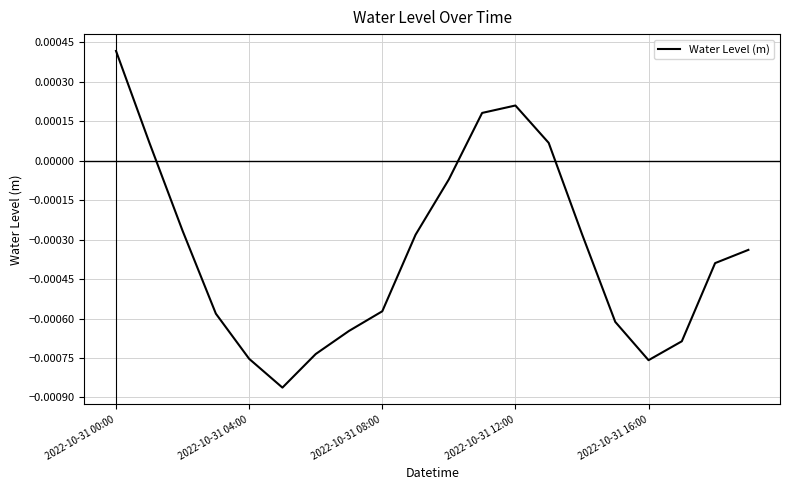

Does the chart have visible grid lines?

Yes